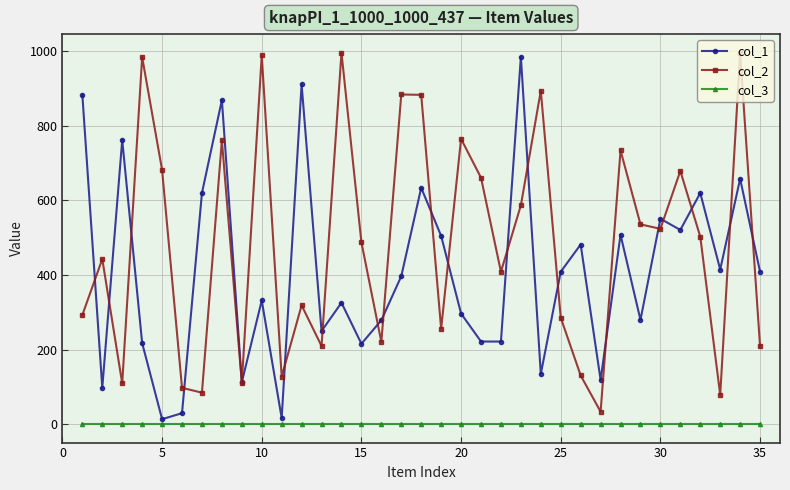

Is this an area chart (filled region under the line)?

No